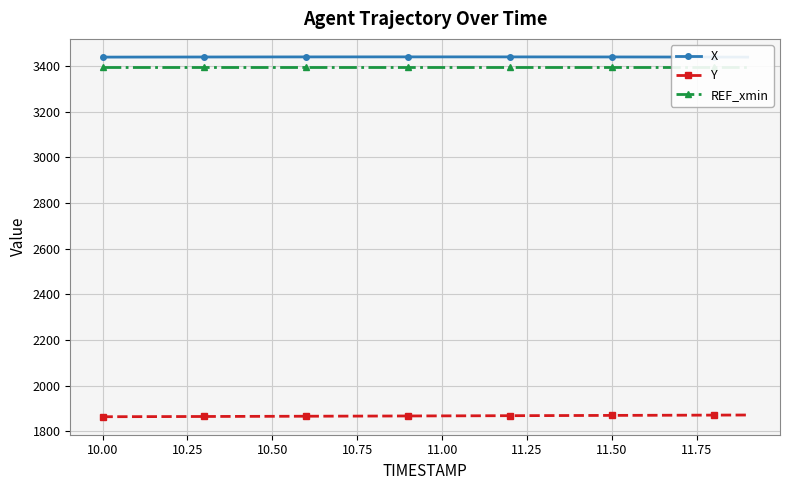

True or false: Y and X intersect in this chart.

False